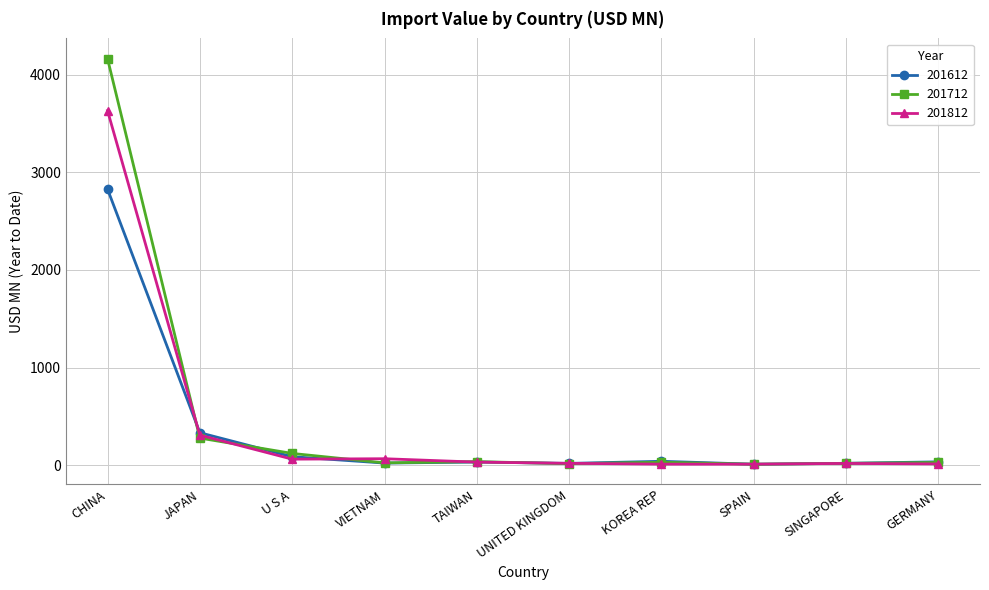

Which category has the highest value across all series?

CHINA